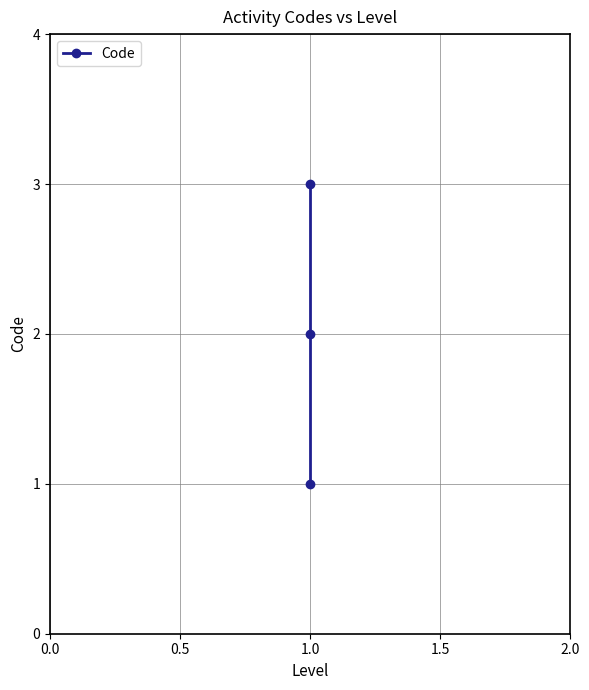

Does the chart have visible grid lines?

Yes